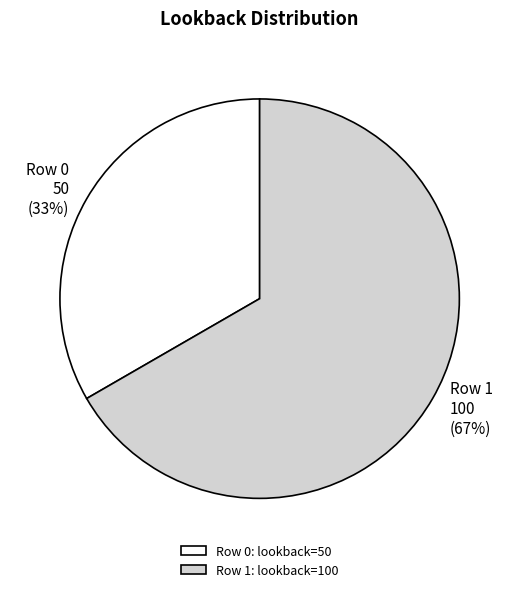

Which category has the biggest portion of the pie?

Row 1: lookback=100